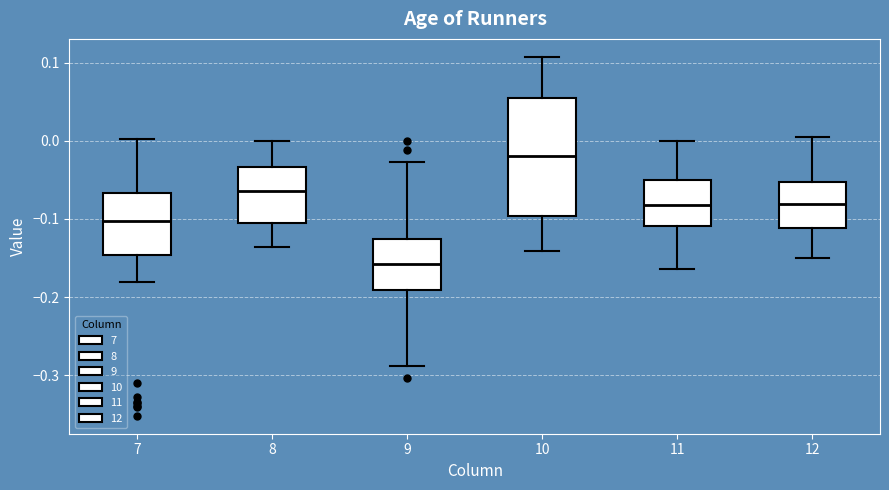

Comparing the boxes themselves (not the whiskers), which one is the tallest?

10